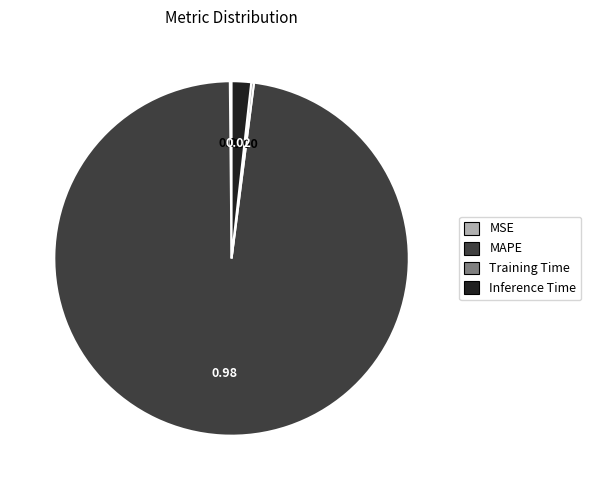

Does any single category account for the majority?

Yes